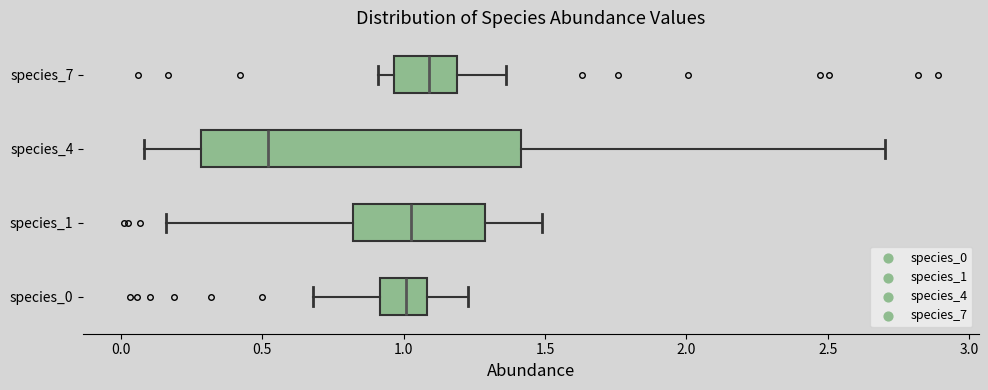

Reading bottom to top, read every box against the x-axis: the position of its median line, the range the box covers, and the ends of its whiskers. The values are not printed on the chart, so give them approximately, as read against the axis.

species_0: median 1.00, box 0.90 to 1.10, whiskers 0.70 to 1.25
species_1: median 1.00, box 0.80 to 1.30, whiskers 0.15 to 1.50
species_4: median 0.50, box 0.30 to 1.40, whiskers 0.10 to 2.70
species_7: median 1.10, box 0.95 to 1.20, whiskers 0.90 to 1.35